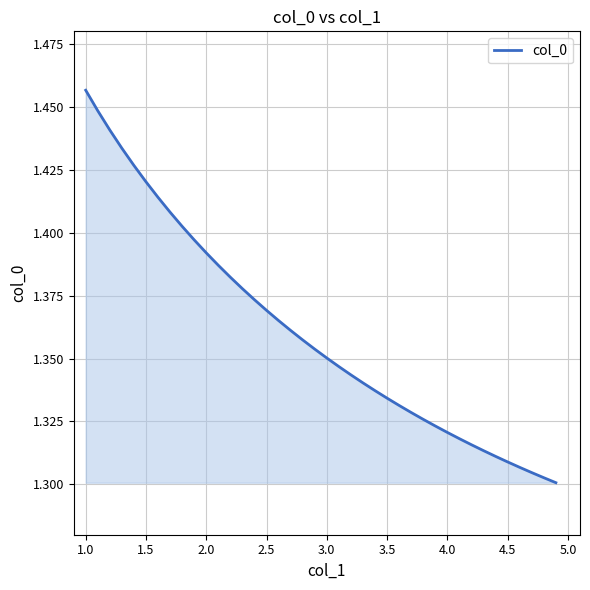

How many lines are shown in the chart?

1